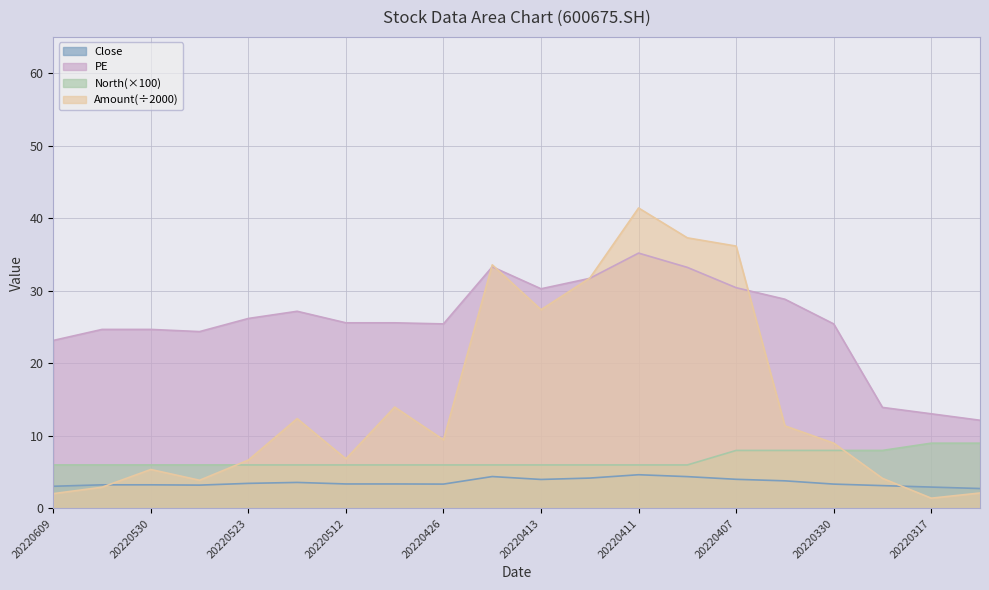

True or false: North has more than 1 points higher than both neighbors.

False